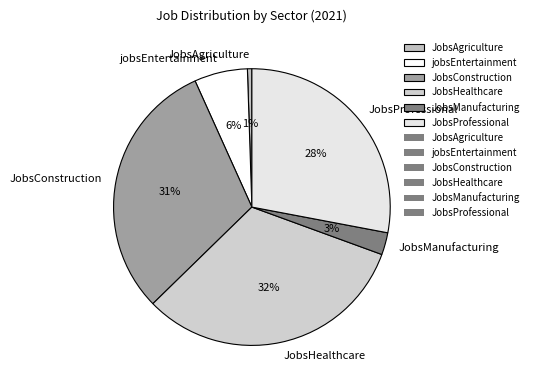

To the nearest percent, what is the combined percentage of jobsEntertainment and JobsProfessional?

34%